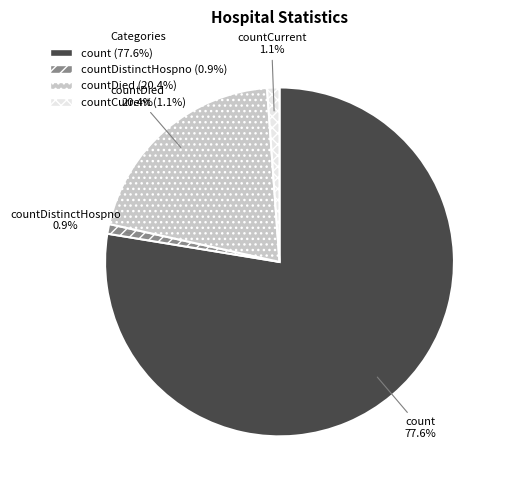

Is it true that countDistinctHospno is 1% of the pie?

True